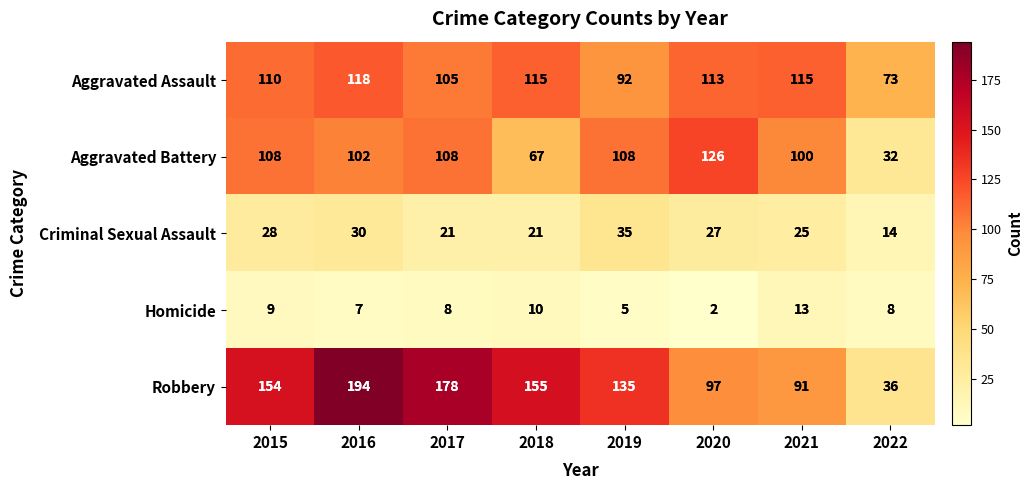

Which series has the largest total across all categories?

Robbery